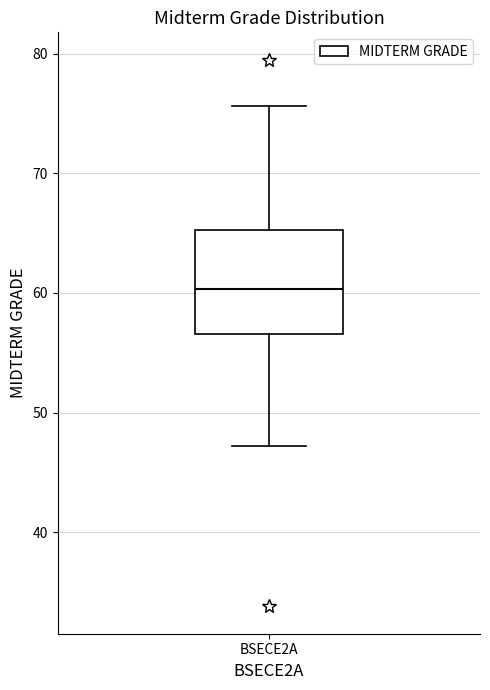

Where is the lower edge of the box for BSECE2A on the y-axis? The values are not printed on the chart, so give them approximately, as read against the axis.

57